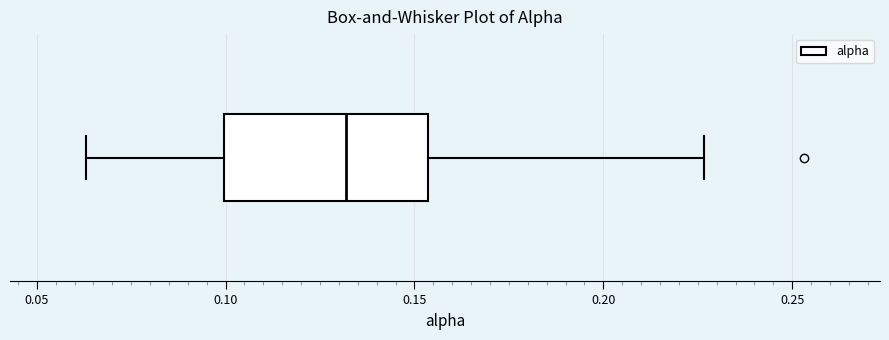

Where is the left edge of the box on the x-axis? The values are not printed on the chart, so give them approximately, as read against the axis.

0.100